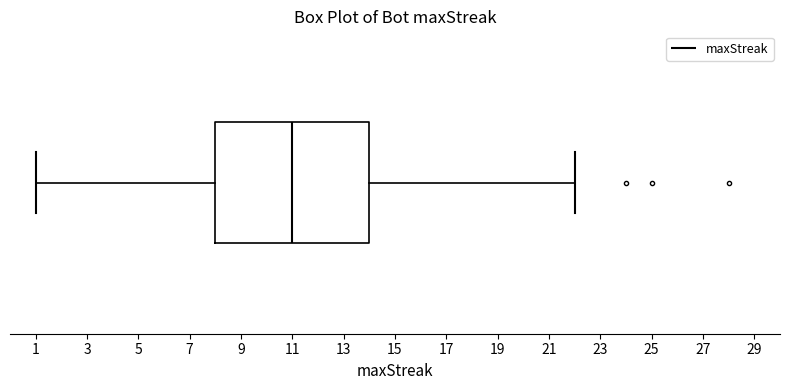

Read this box plot against the x-axis: the position of the median line, the range covered by the box, and the ends of both whiskers. The values are not printed on the chart, so give them approximately, as read against the axis.

median 11, box 8 to 14, whiskers 1 to 22